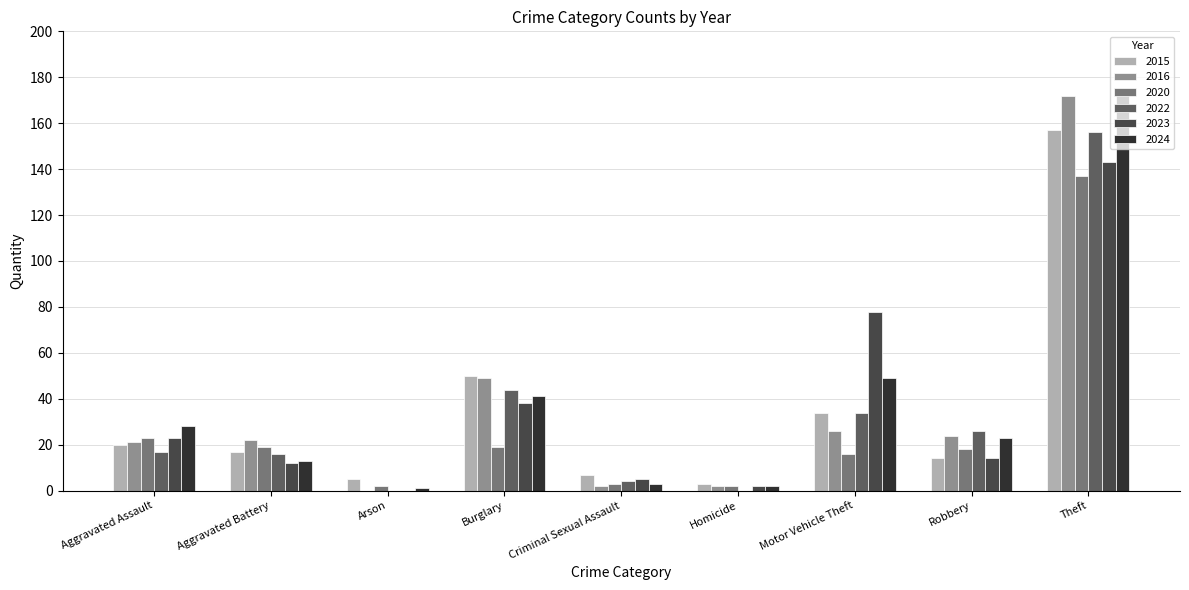

What is the sum of all 2020 values?

239